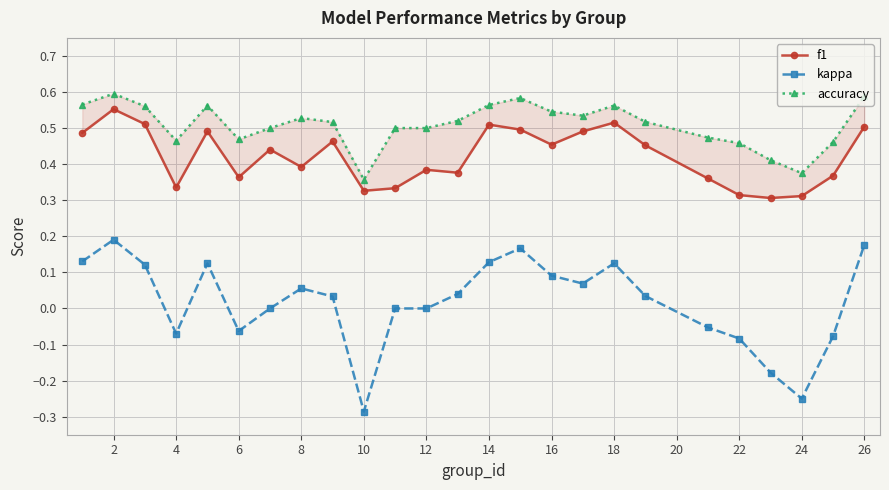

True or false: kappa has a value of -0.2 at 12.

False